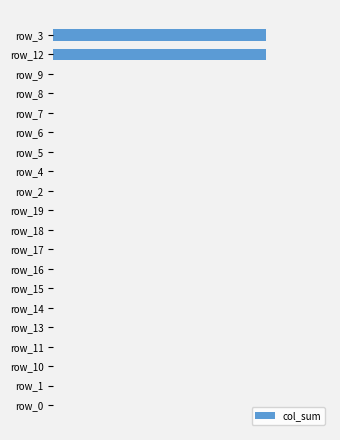

Are the bars horizontal?

Yes